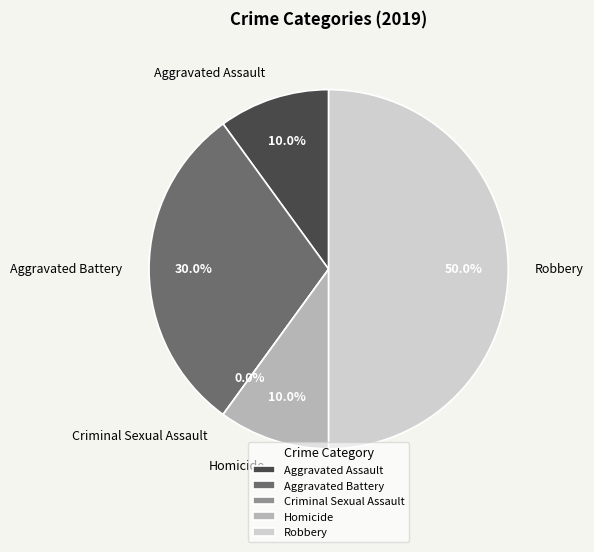

What is the smallest slice in the pie chart?

Criminal Sexual Assault